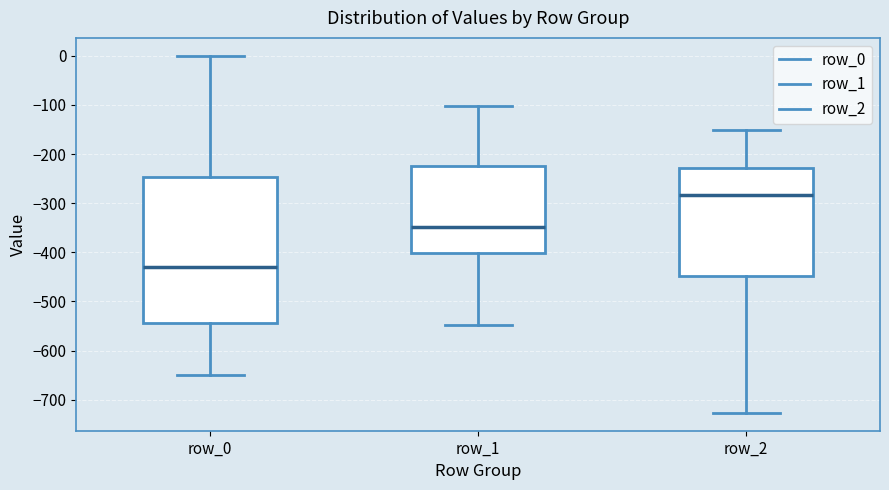

Comparing the boxes themselves (not the whiskers), which one is the tallest?

row_0